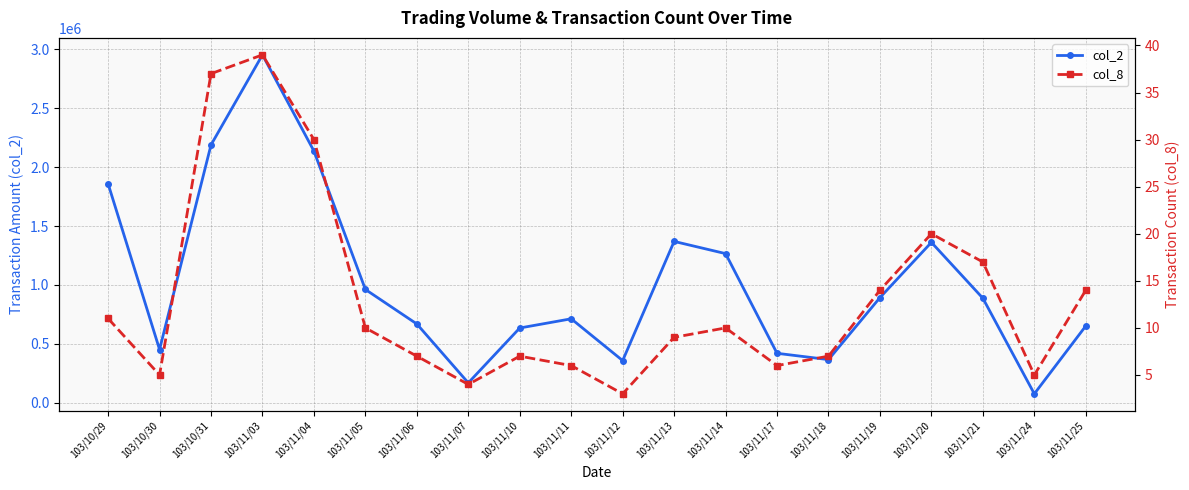

Between 103/11/04 and 103/11/14, which series saw the biggest shift?

col_2